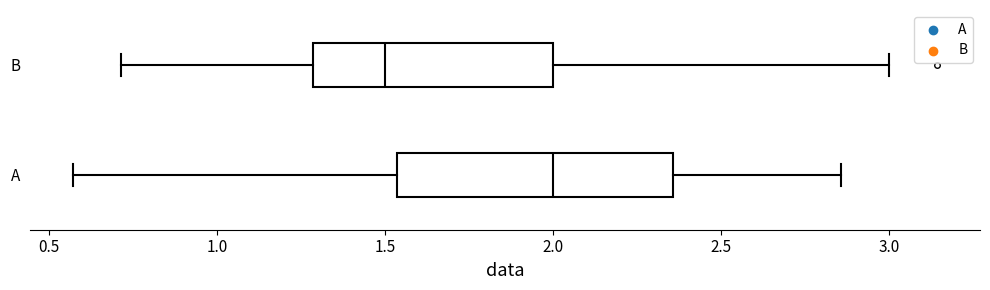

Where does the left whisker of the box for B end on the x-axis? The values are not printed on the chart, so give them approximately, as read against the axis.

0.70